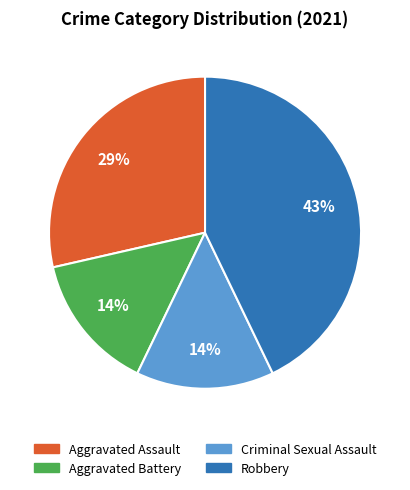

Approximately how many times larger is the value at Aggravated Assault compared to Robbery?

0.7